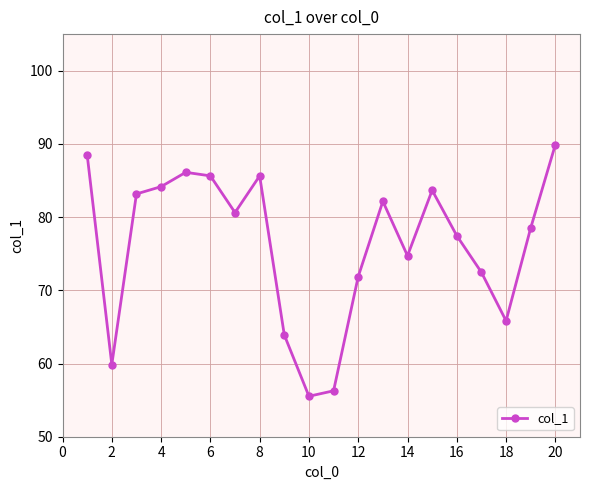

What is the value of the 19th point from the left?

78.5